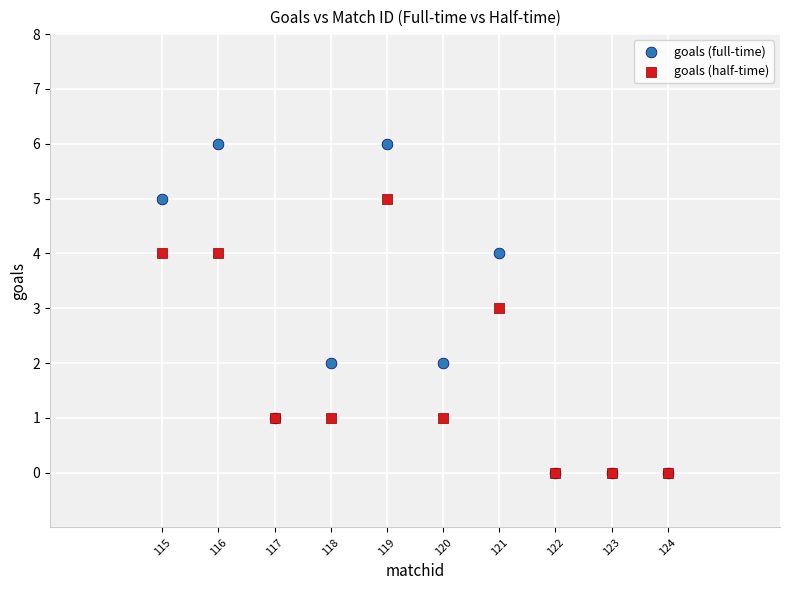

Which series has the largest Y range (max minus min)?

goals (full-time)